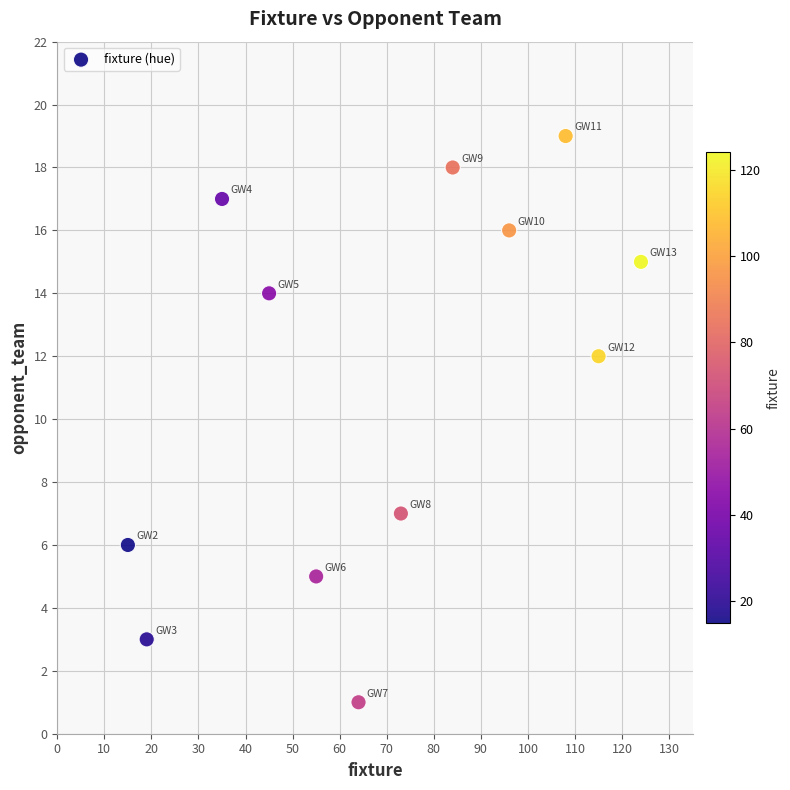

What Y value in the scatter plot is closest to 10?

12